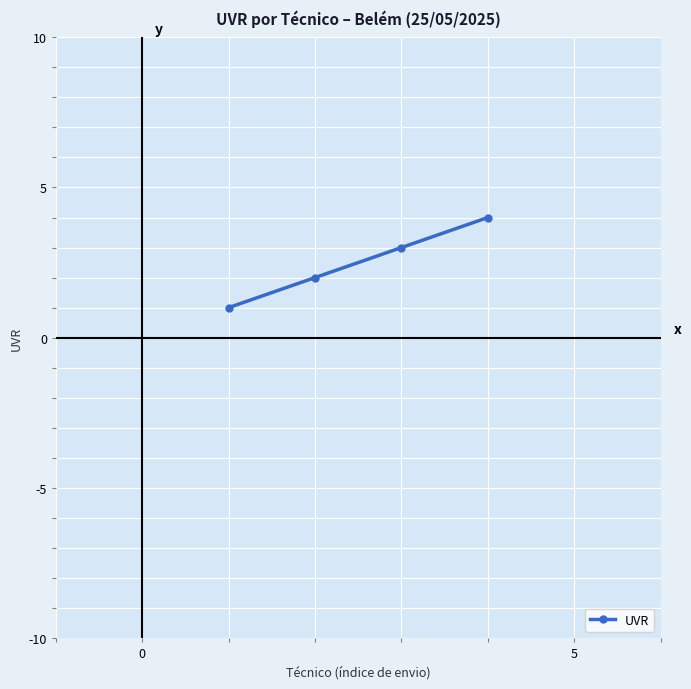

How many values are below 3?

2